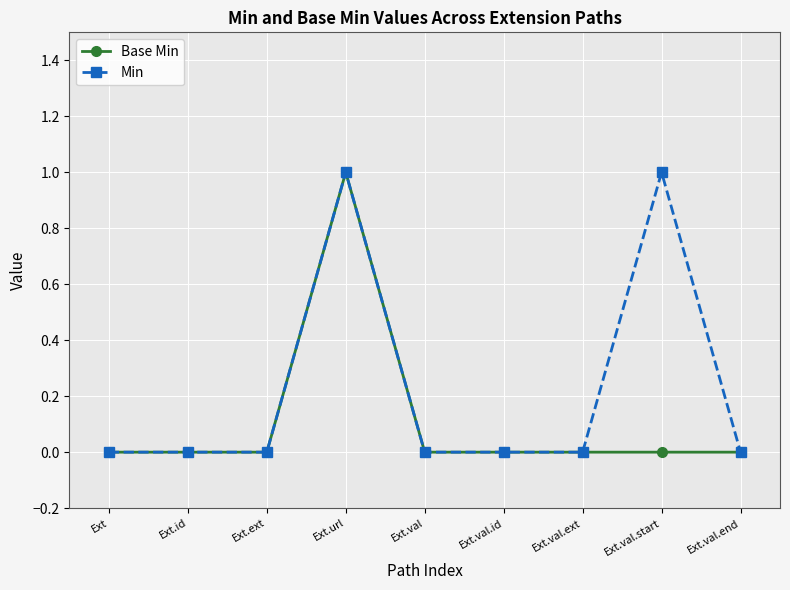

What is the sum of all Base Min values?

1